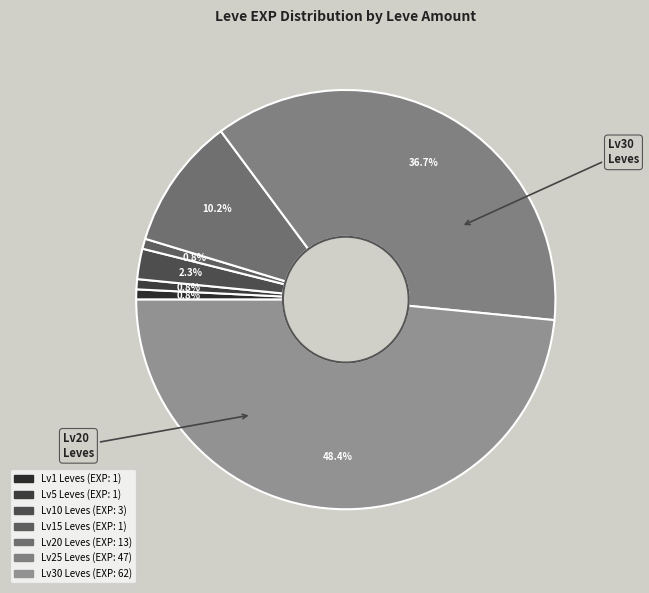

How many segments does this pie chart have?

7